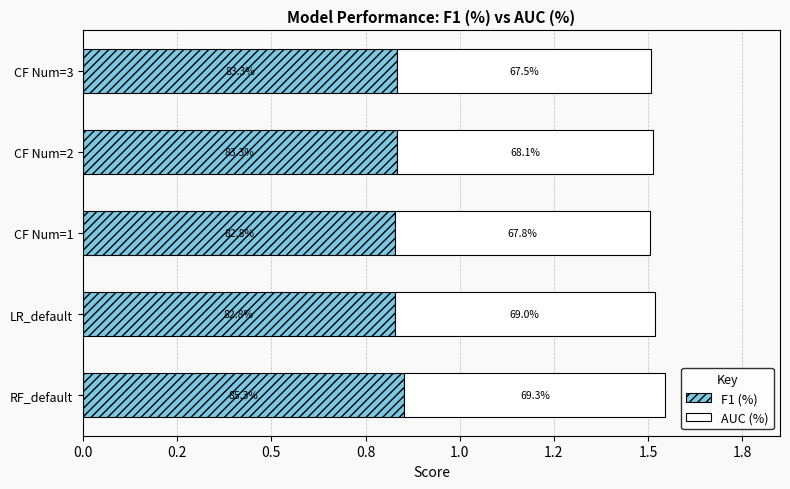

What are all the series names shown in the legend?

F1 (%), AUC (%)